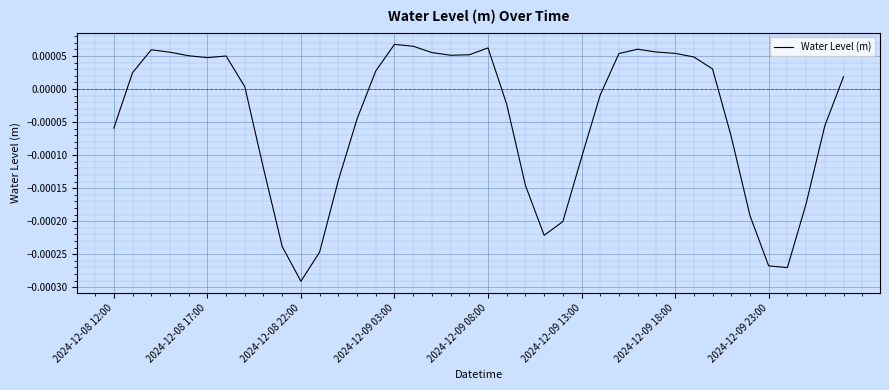

Is this an area chart (filled region under the line)?

No